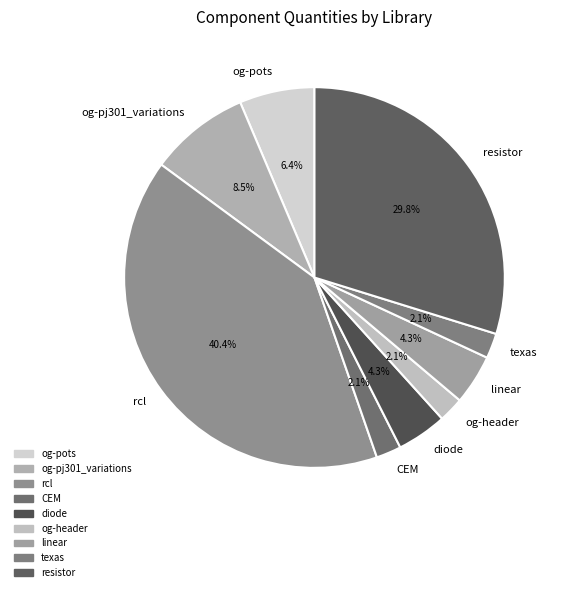

What percentage do linear and og-pj301_variations together represent?

12.8%